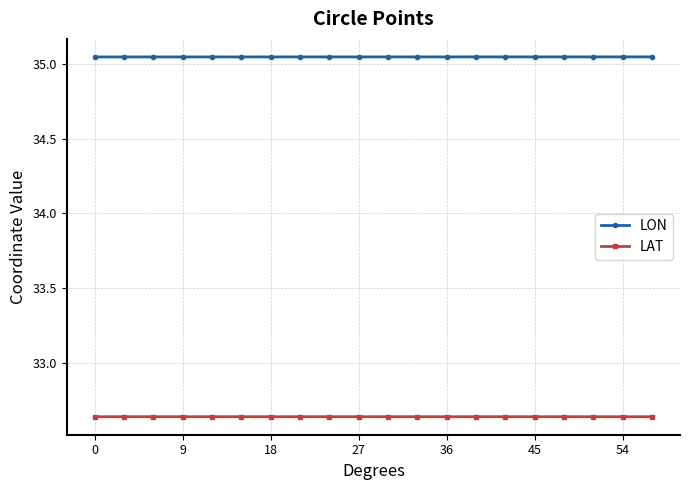

True or false: LON and LAT cross at least once.

False